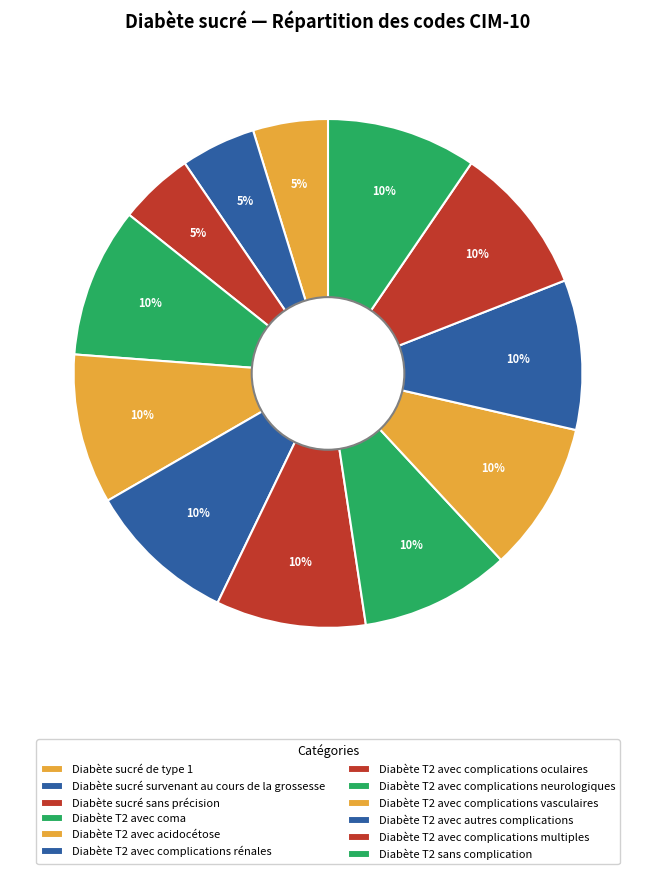

Combined, do Diabète sucré survenant au cours de la grossesse and Diabète T2 avec complications multiples account for over 50%?

No